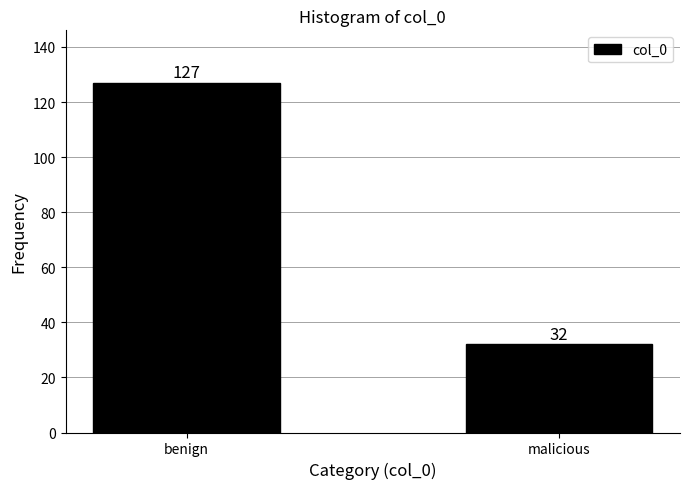

Reading left to right, what are all the values shown in this chart?

127	32